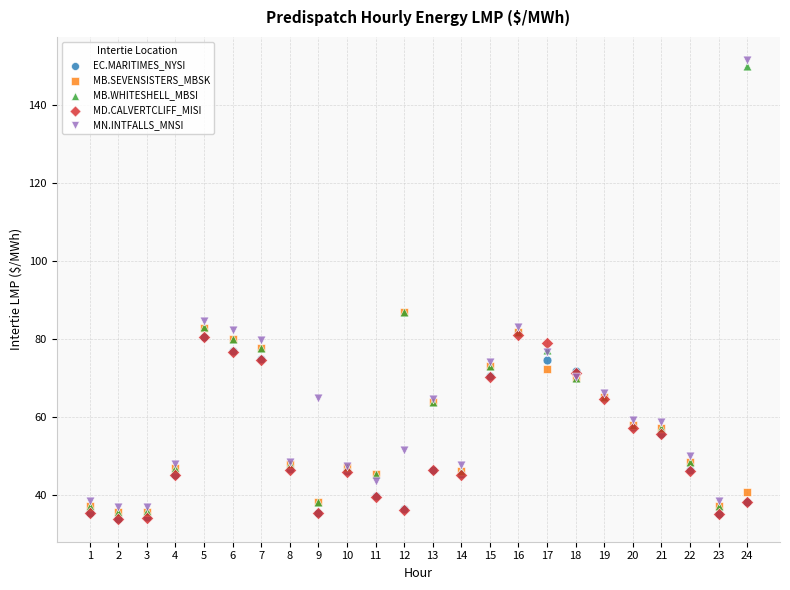

What are all the series names shown in the legend?

EC.MARITIMES_NYSI, MB.SEVENSISTERS_MBSK, MB.WHITESHELL_MBSI, MD.CALVERTCLIFF_MISI, MN.INTFALLS_MNSI